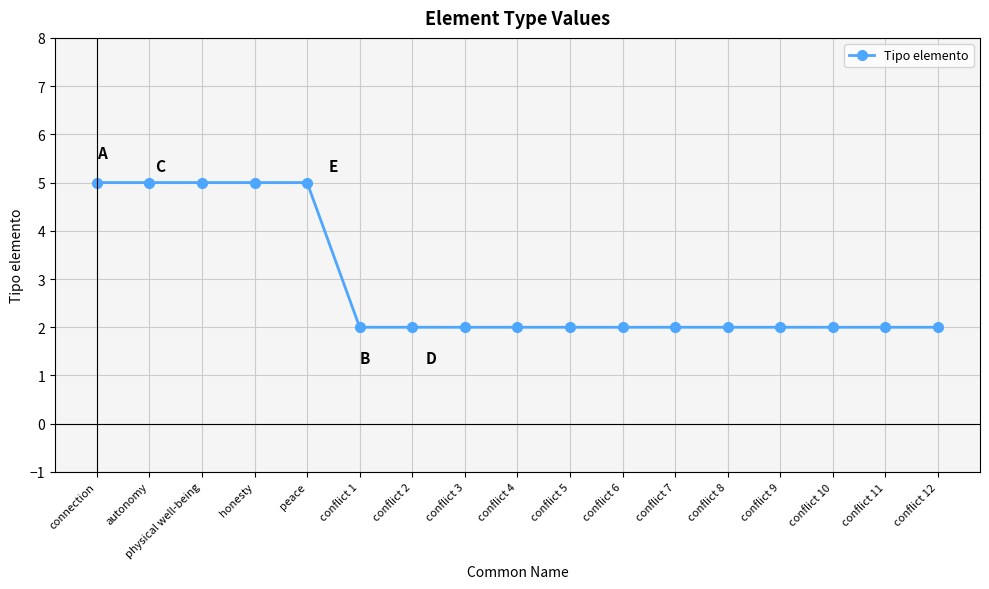

What is the value of the 2nd point from the left?

5